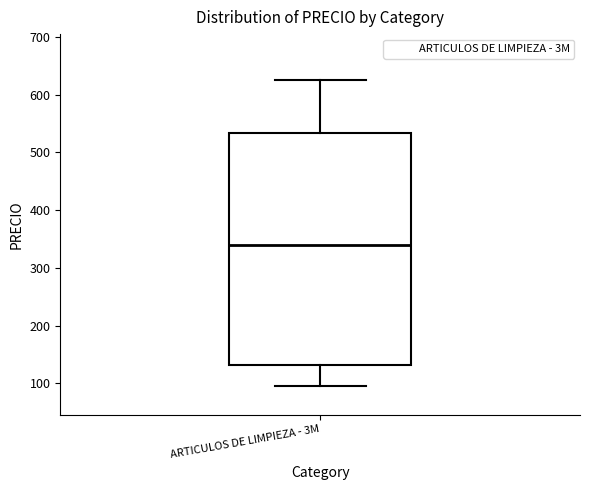

Read this box plot against the y-axis: the position of the median line, the range covered by the box, and the ends of both whiskers. The values are not printed on the chart, so give them approximately, as read against the axis.

median 340, box 130 to 530, whiskers 100 to 630